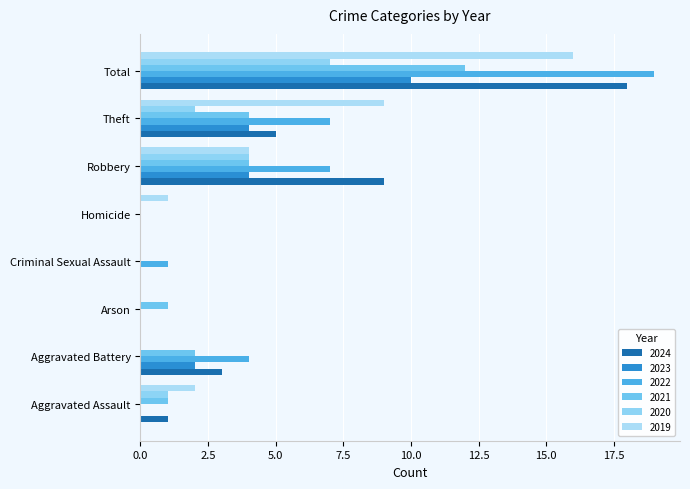

What is the label of the 4th bar from the left?

Criminal Sexual Assault